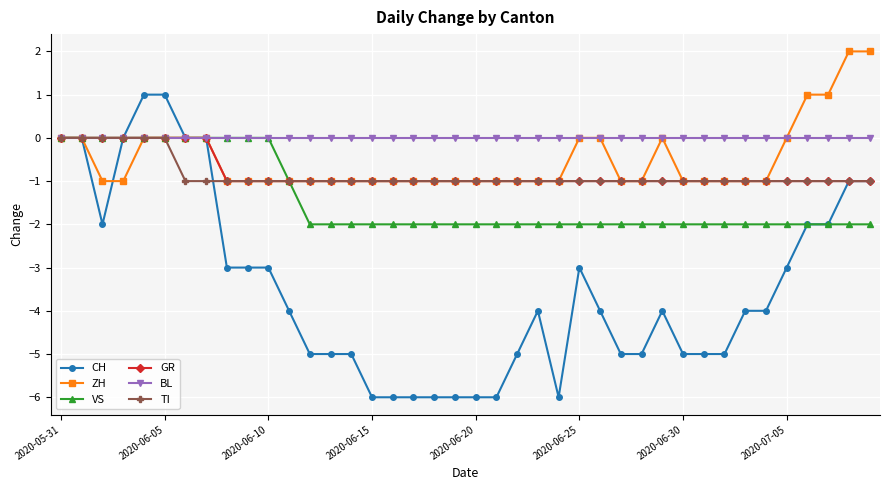

Which series has the largest total across all categories?

BL